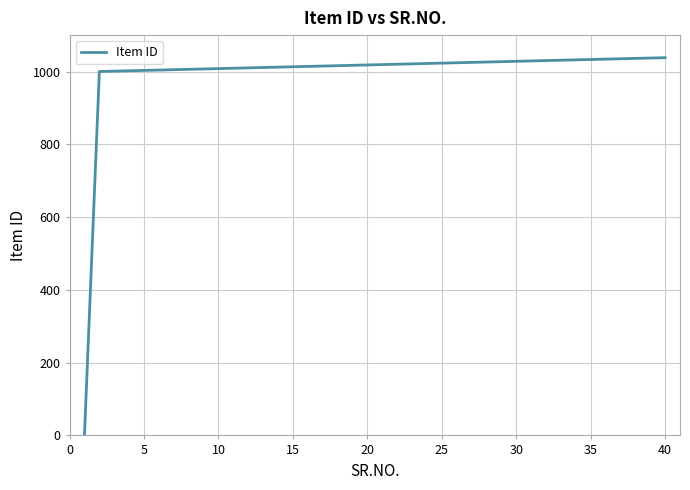

How many lines are shown in the chart?

1